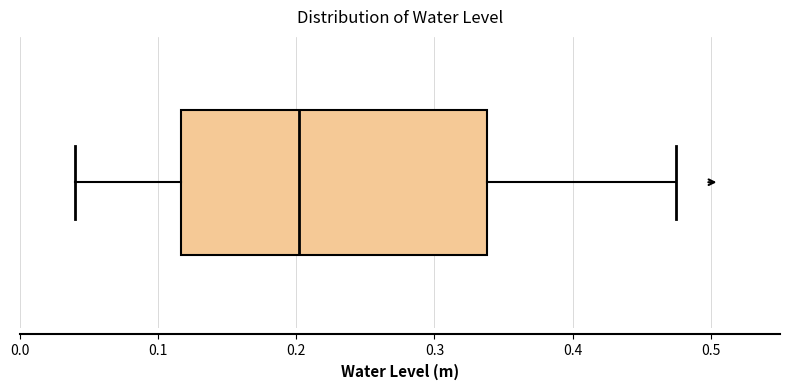

Transcribe this box plot: give where the median line is, the range the box spans, and where the two whiskers end, as read against the x-axis. The values are not printed on the chart, so give them approximately, as read against the axis.

median 0.20, box 0.12 to 0.34, whiskers 0.04 to 0.47